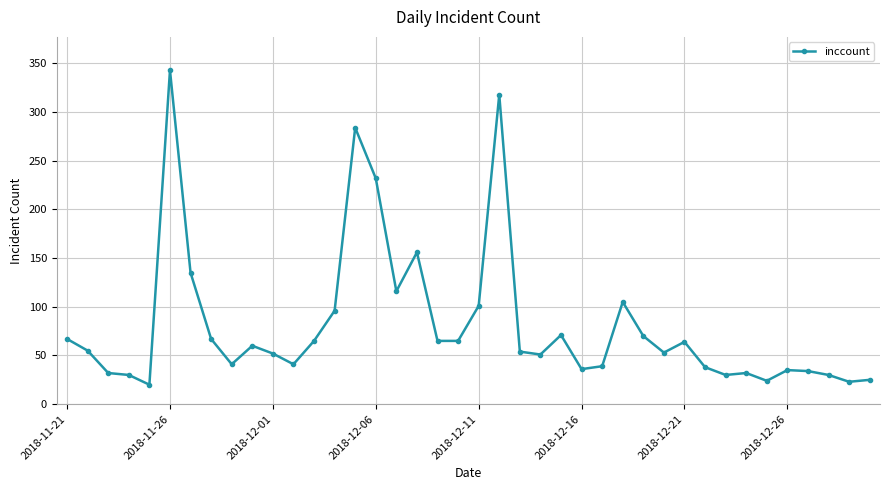

True or false: there are more than 0 points higher than both neighbors.

True